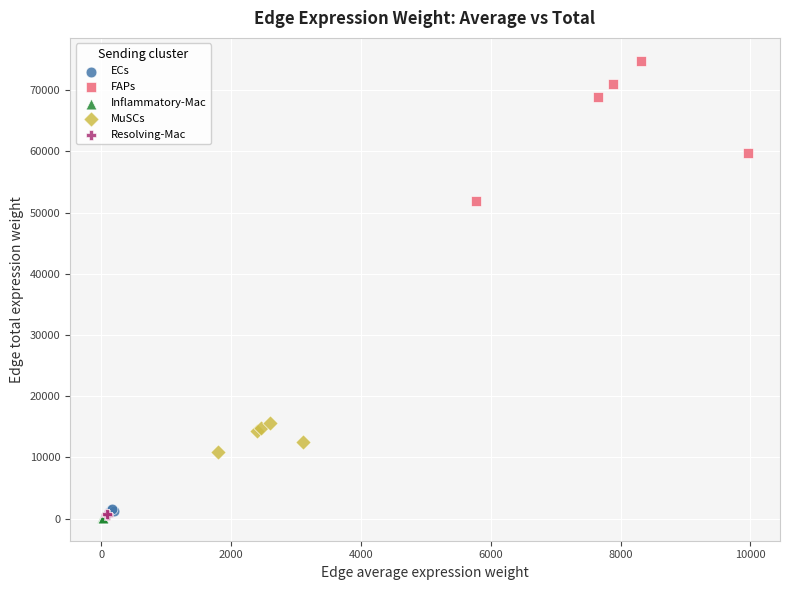

Which series contains the highest Y value?

FAPs